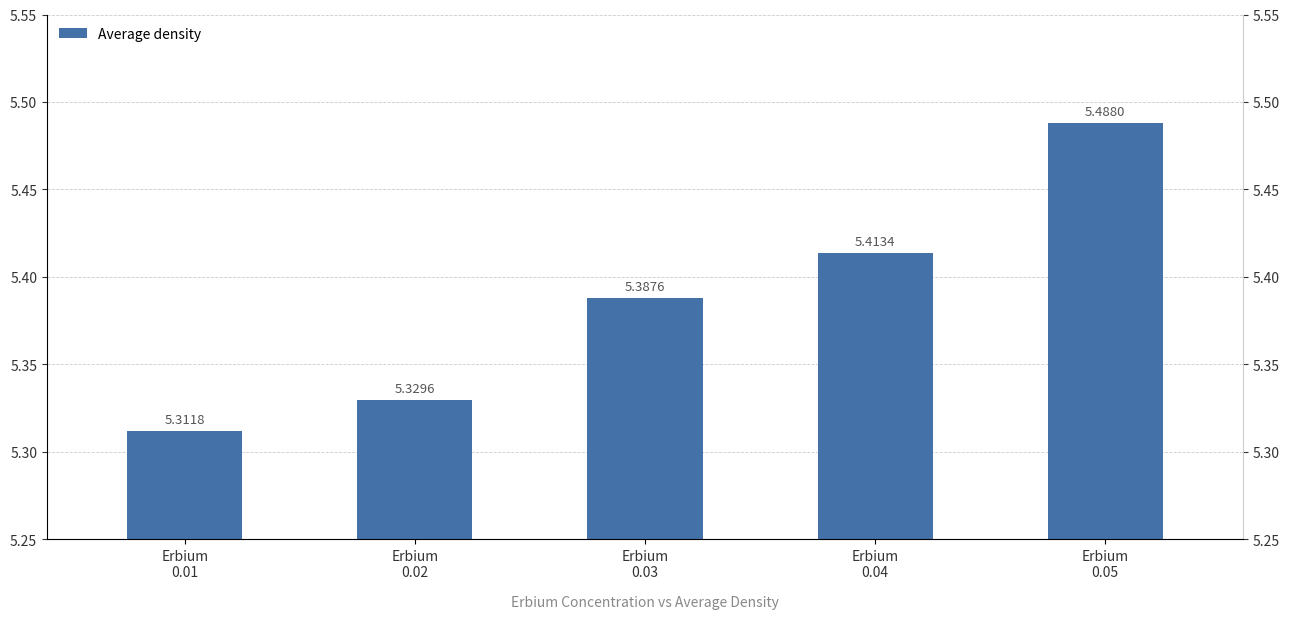

List the labels in order of value, largest first.

Erbium
0.05, Erbium
0.04, Erbium
0.03, Erbium
0.02, Erbium
0.01